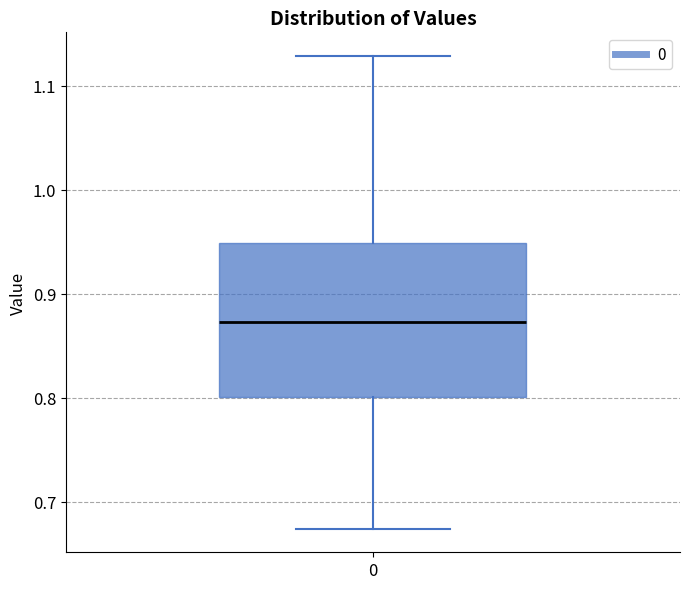

Where does the lower whisker of the box at x = 0 end on the y-axis? The values are not printed on the chart, so give them approximately, as read against the axis.

0.67